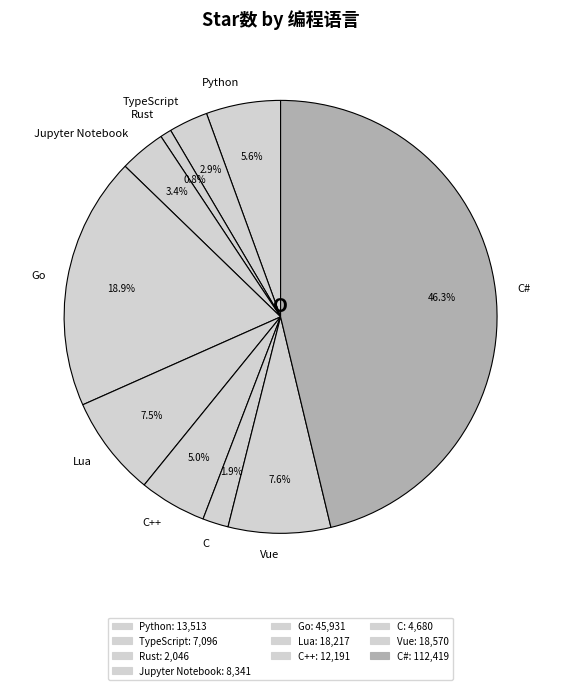

How many slices are in this pie chart?

10